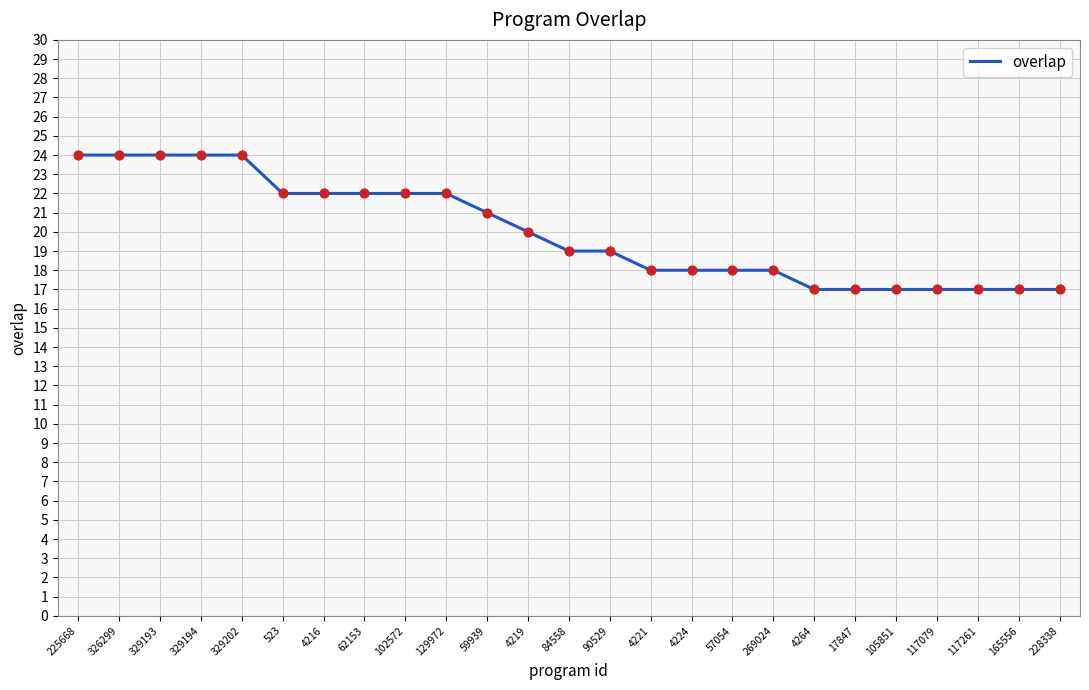

What is the change in value from 84558 to 4224?

-1